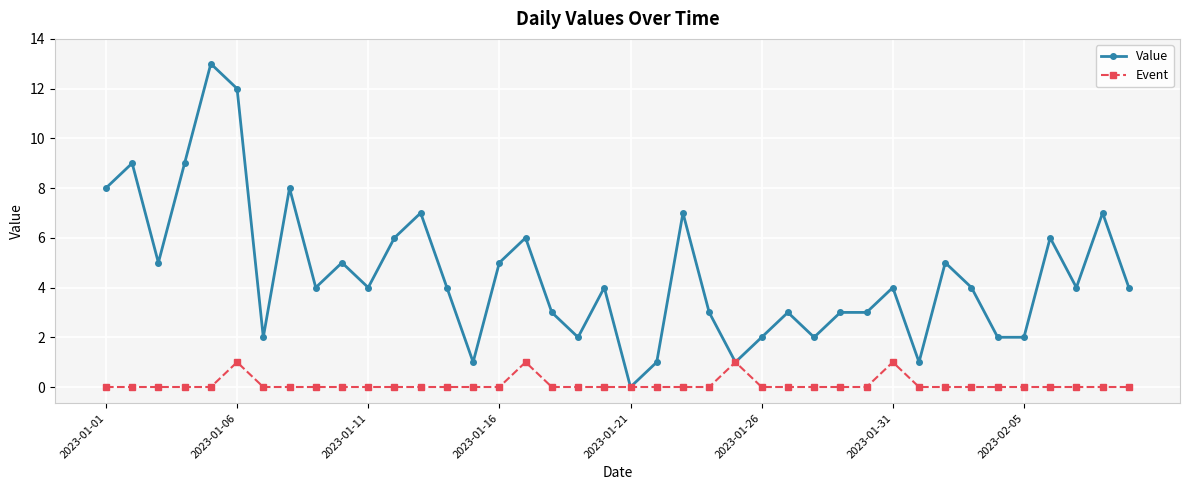

What is the maximum value shown in the chart?

13